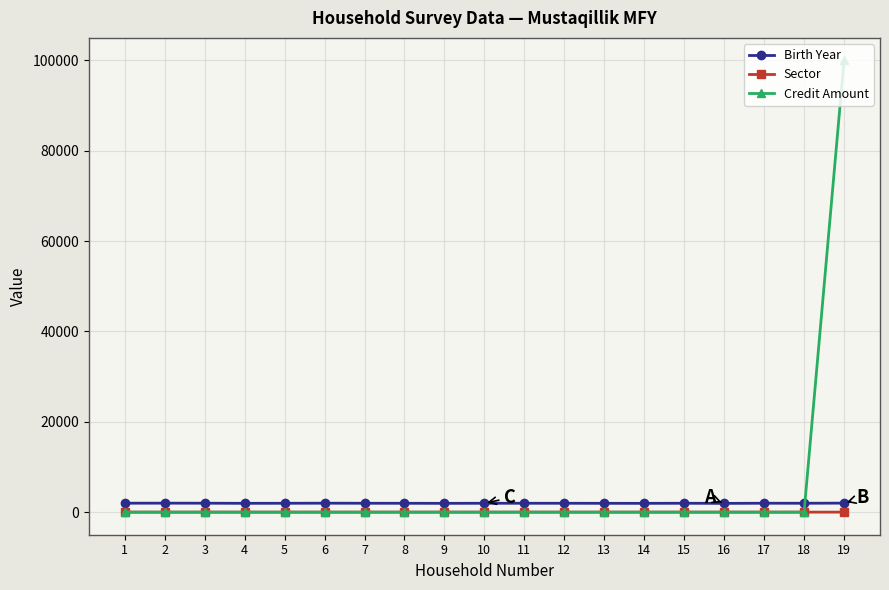

Is the value of Birth Year at 12 greater than the value of Sector at 3?

Yes